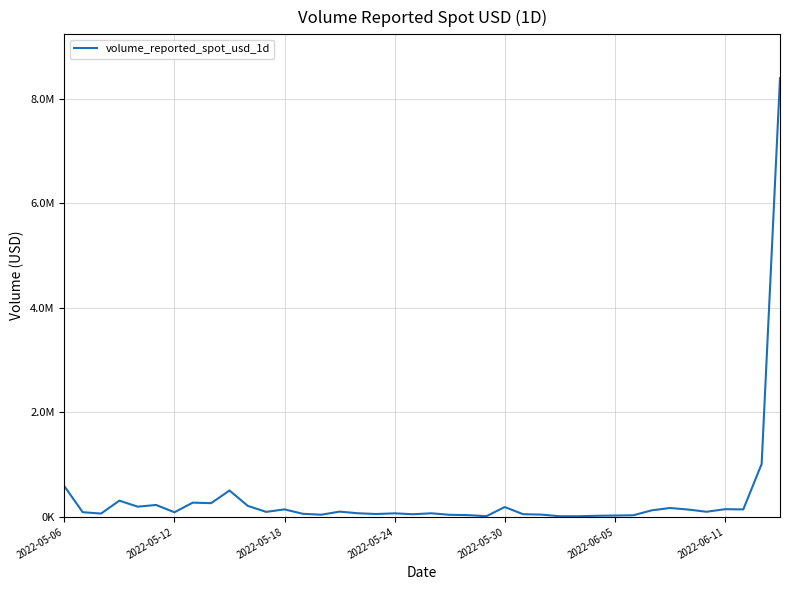

Does the chart display data point markers on the line(s)?

No